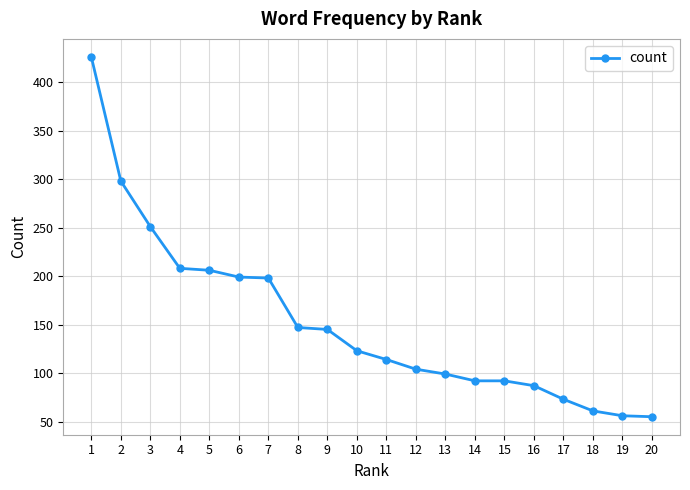

What is the change in value from 2 to 12?

-194